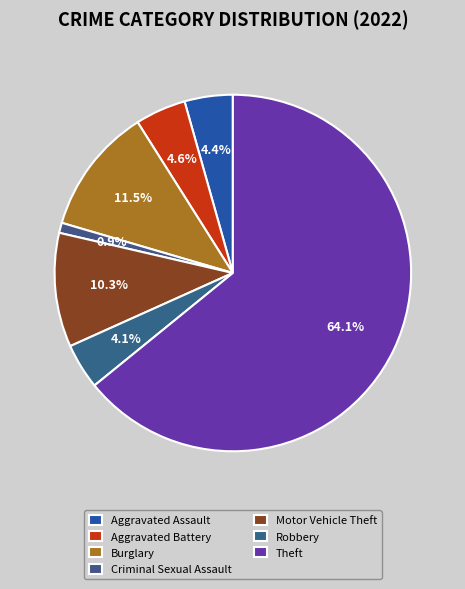

To the nearest percent, what is the average slice percentage?

14%